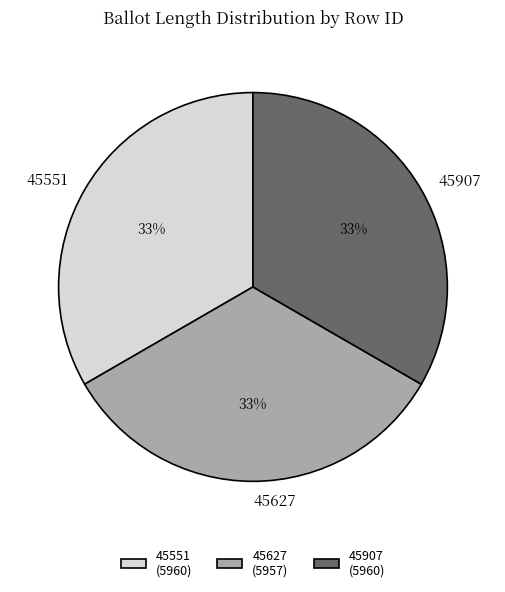

To the nearest percent, what portion does 45551 represent?

33%